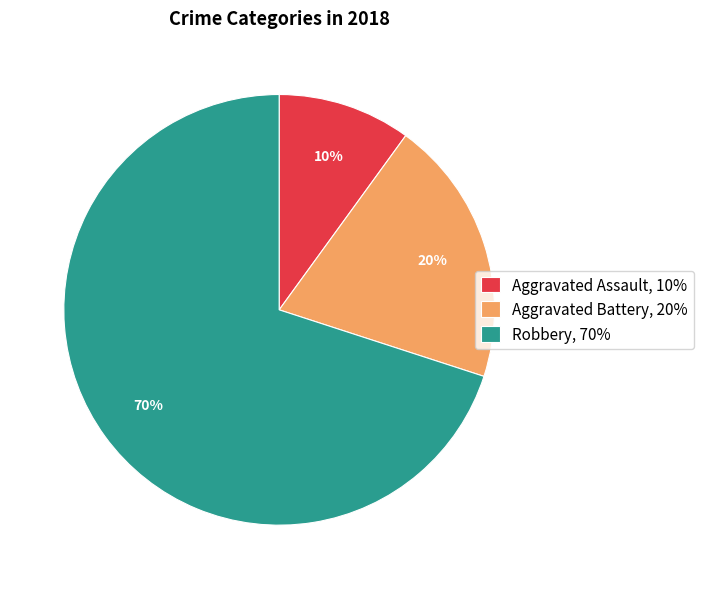

What is the majority slice?

Robbery